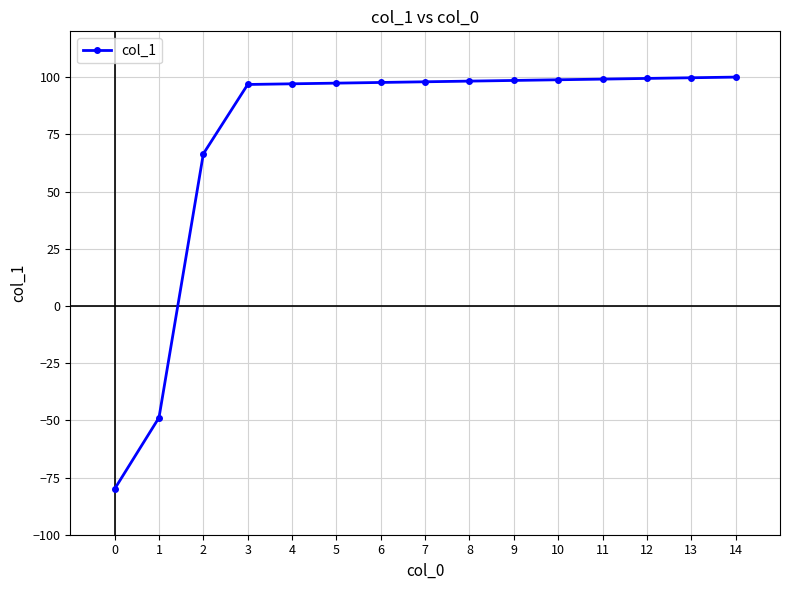

What is the difference between the second highest and second lowest values?

148.5